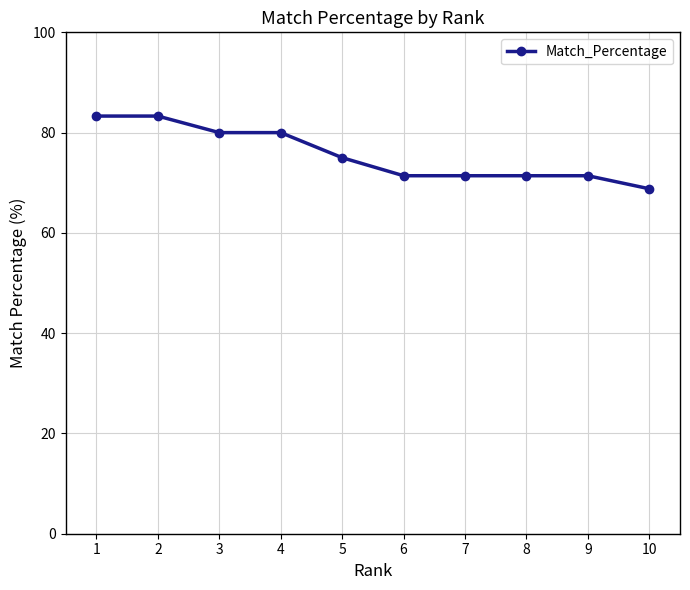

What is the greatest value displayed?

83.3